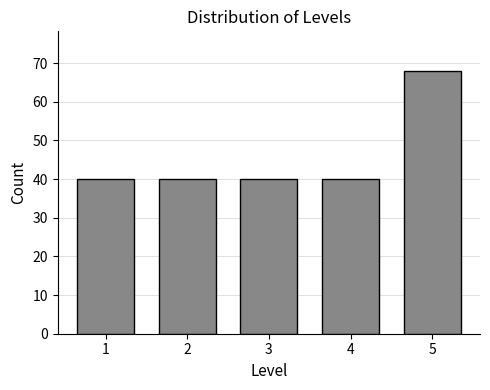

Reading left to right, transcribe all the data shown in this chart.

40	40	40	40	68